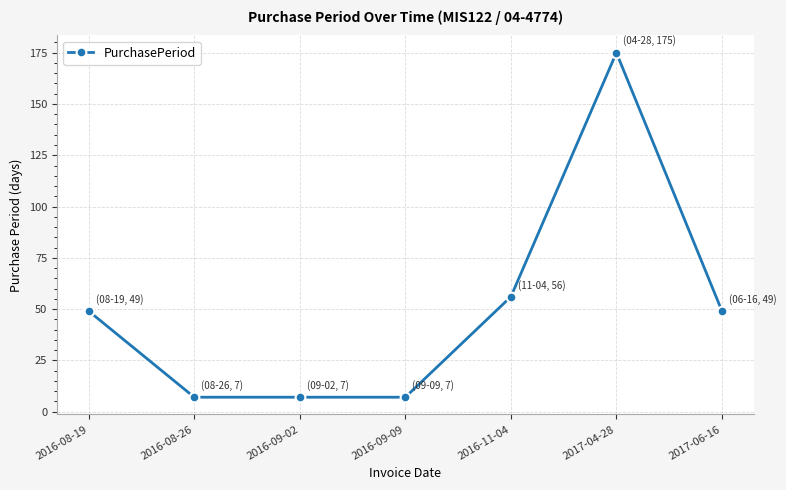

Which label corresponds to the largest value in the chart?

2017-04-28